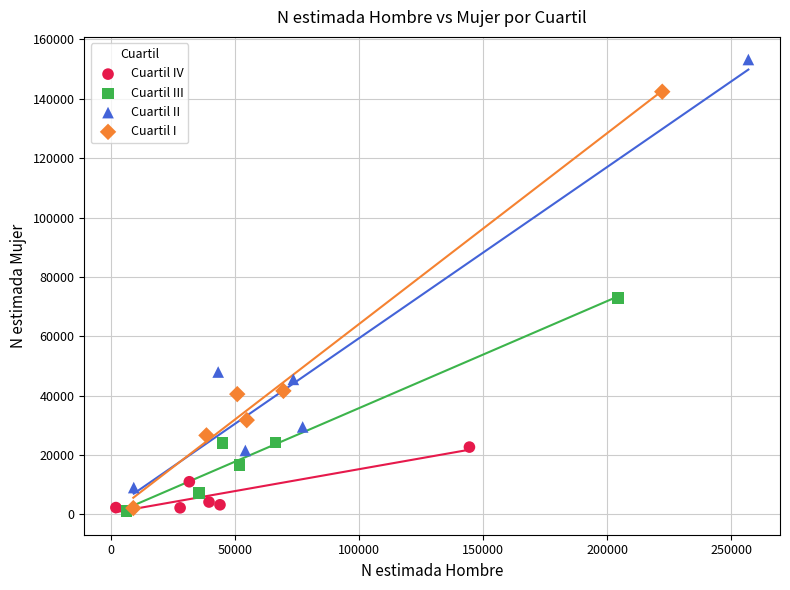

Which series has the widest spread of Y values?

Cuartil II